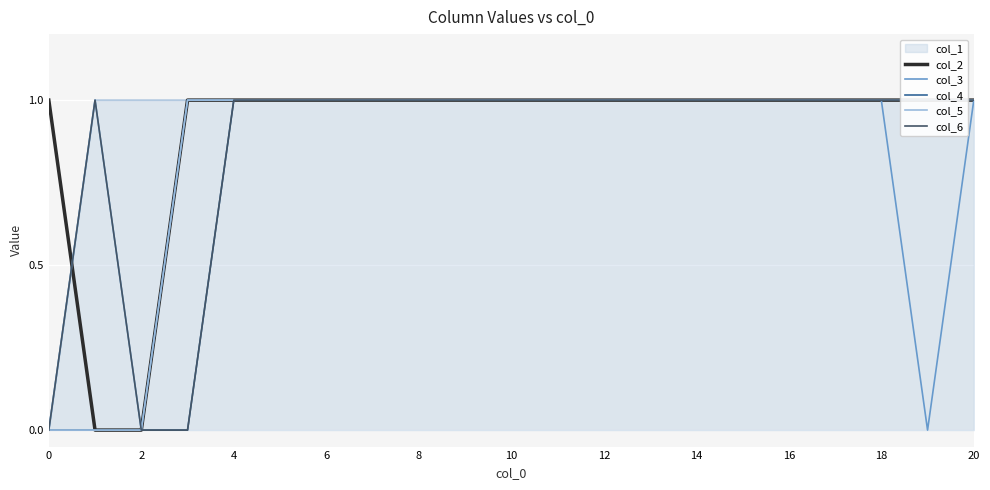

What is the approximate value of col_6 at 8?

1